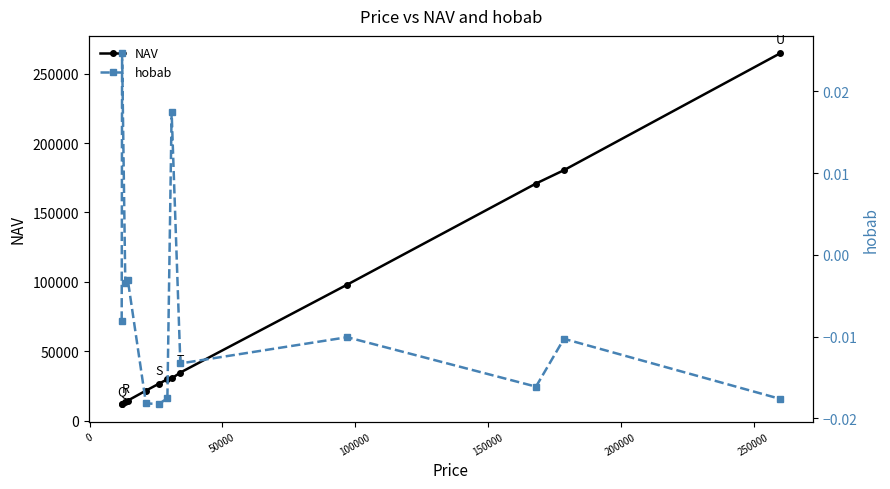

What is the lowest value of the NAV series?

11966